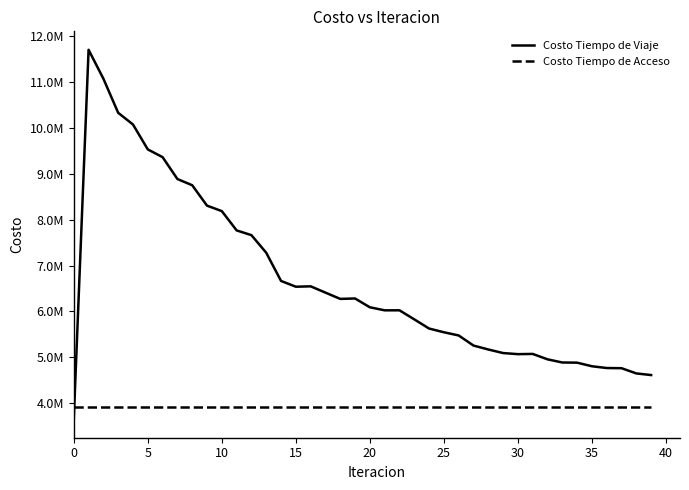

How many interior local valleys does the Costo Tiempo de Viaje series have?

4